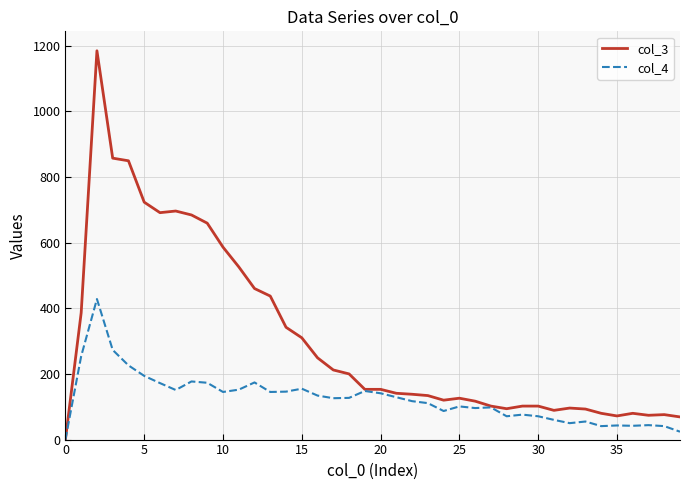

What is the sum of all col_3 values?

12262